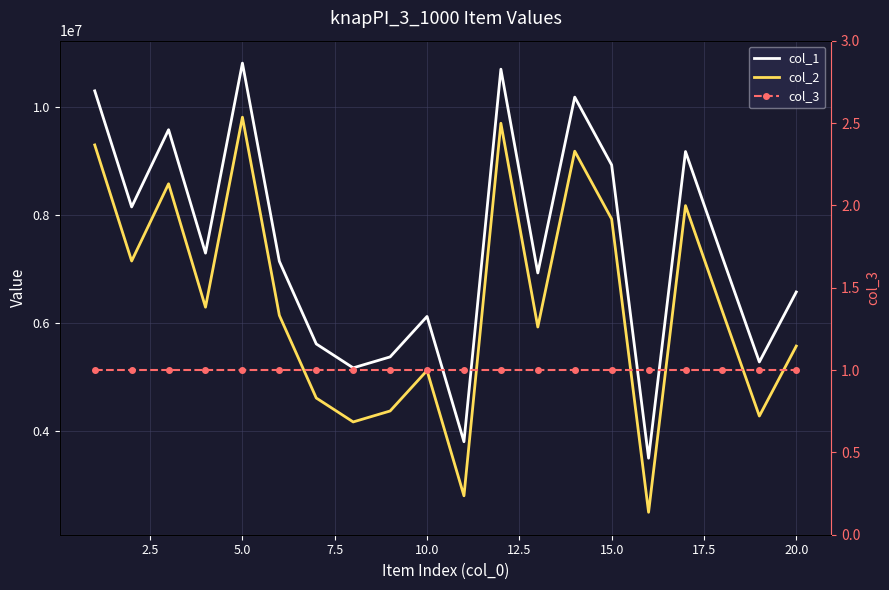

Reading left to right, transcribe all the data shown in this chart.

col_1: 10293393	8146860	9575013	7293160	10806292	7142121	5613526	5171191	5373617	6121758	3805190	10694258	6926303	10177799	8923000	3500766	9171282	7214855	5280096	6573912
col_2: 9293393	7146860	8575013	6293160	9806292	6142121	4613526	4171191	4373617	5121758	2805190	9694258	5926303	9177799	7923000	2500766	8171282	6214855	4280096	5573912
col_3: 1	1	1	1	1	1	1	1	1	1	1	1	1	1	1	1	1	1	1	1